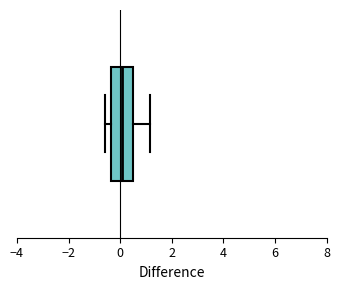

Read this box plot against the x-axis: the position of the median line, the range covered by the box, and the ends of both whiskers. The values are not printed on the chart, so give them approximately, as read against the axis.

median 0.0, box -0.4 to 0.6, whiskers -0.6 to 1.2